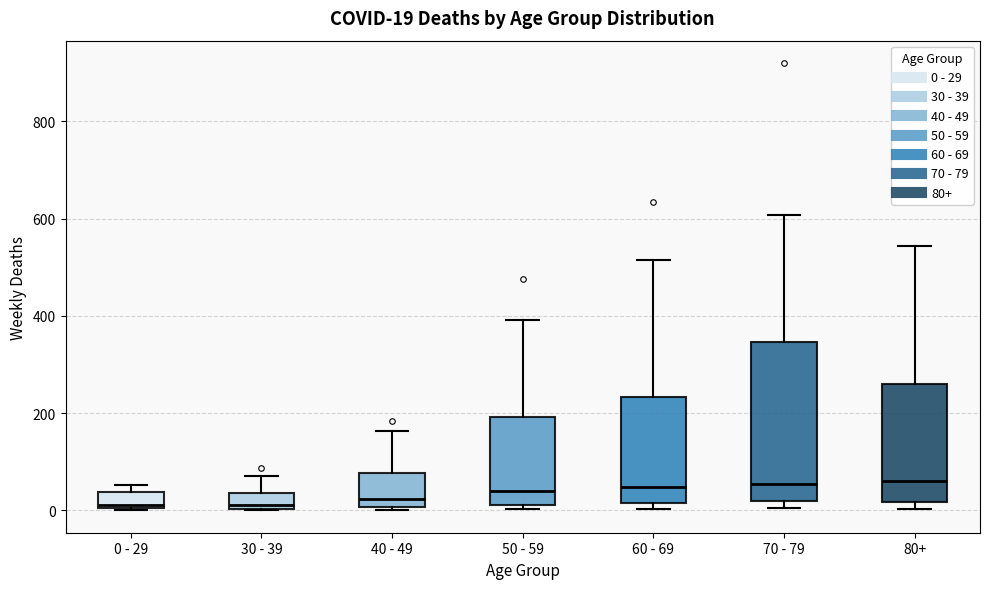

Comparing the boxes themselves (not the whiskers), which one is the tallest?

70 - 79